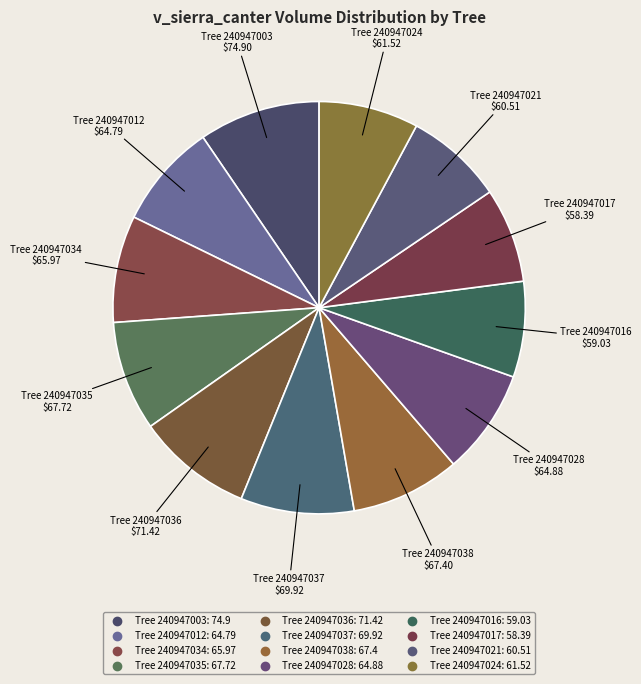

How many segments does this pie chart have?

12